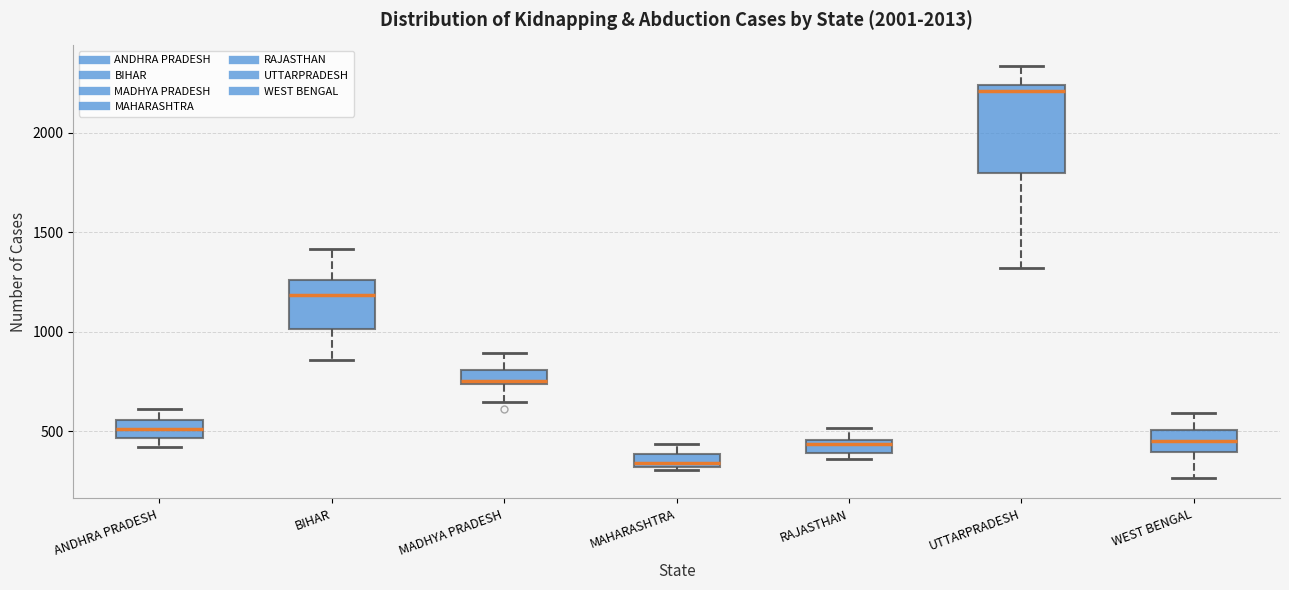

Which box's median line is the lowest?

MAHARASHTRA